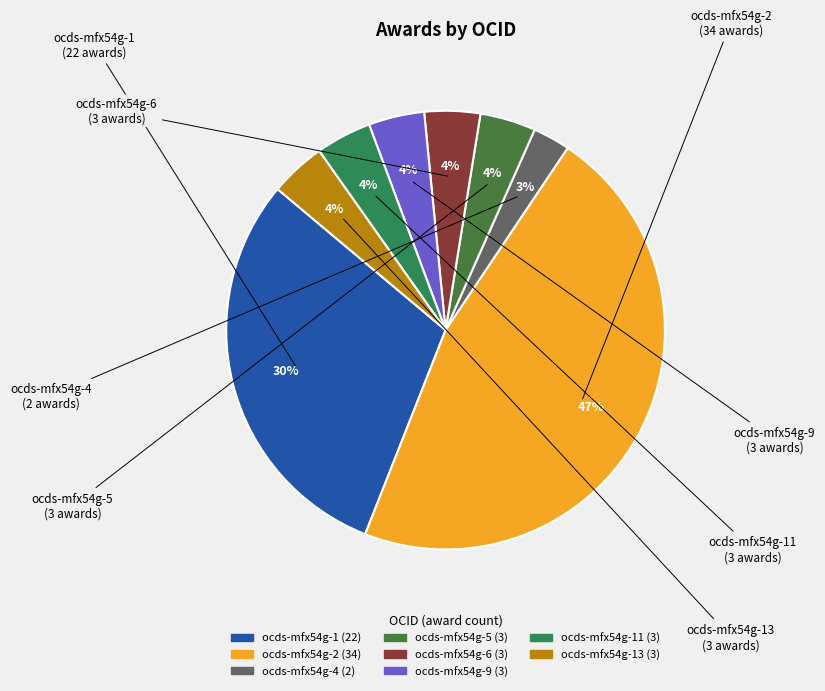

Which slice is the largest?

ocds-mfx54g-2